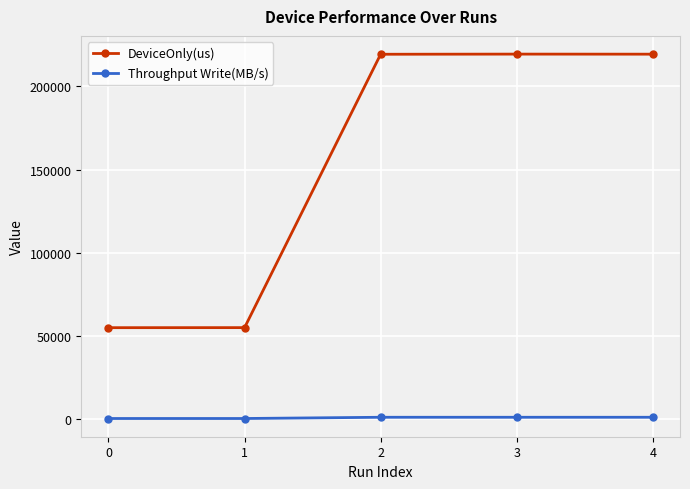

At how many categories does at least one series exceed 84147?

3